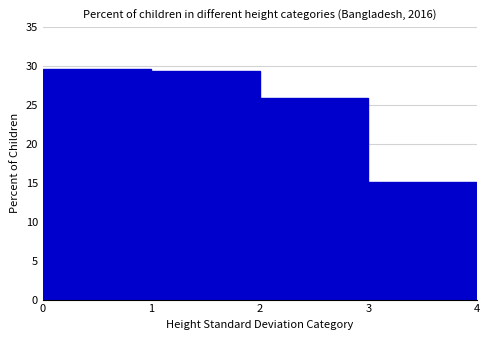

What is the height of the bar covering 3 to 4 on the x-axis? The values are not printed on the chart, so give them approximately, as read against the axis.

15.0